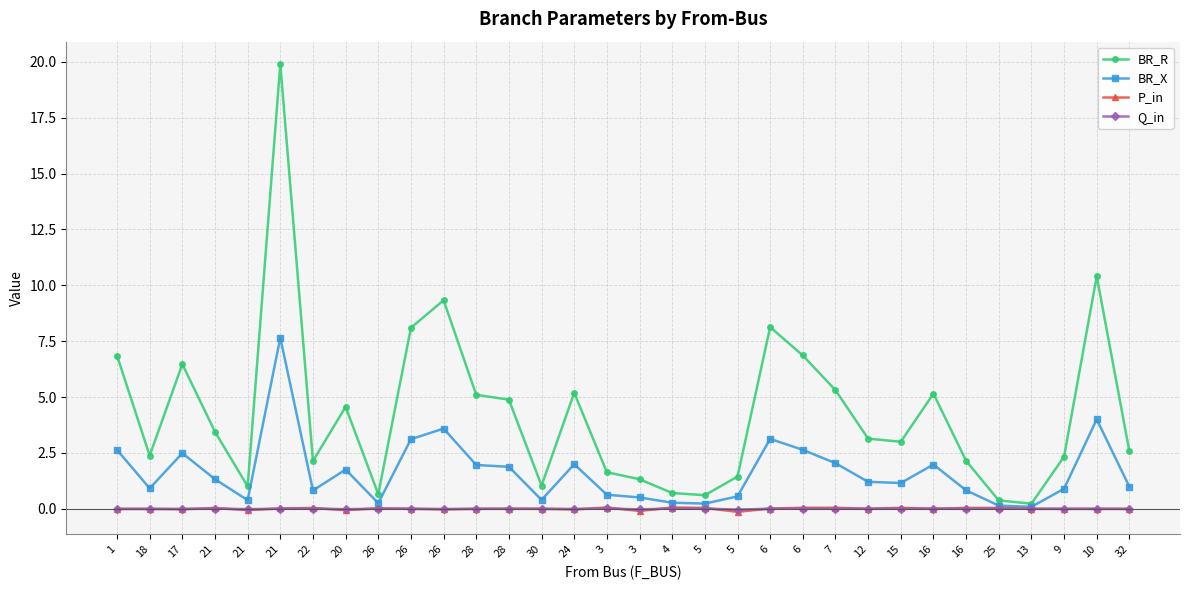

What are all the series names shown in the legend?

BR_R, BR_X, P_in, Q_in